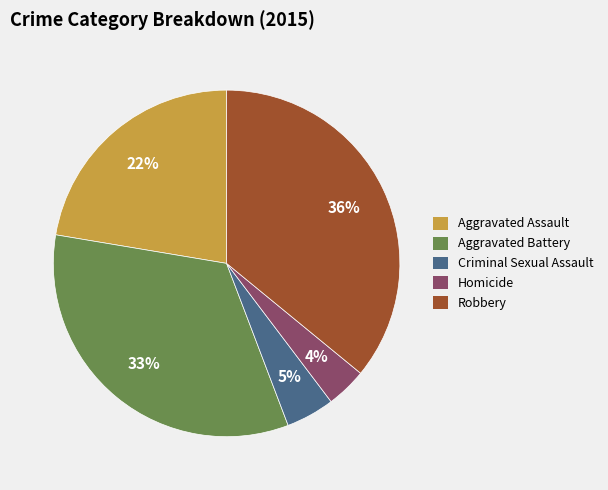

To the nearest percent, what percentage of the pie is Aggravated Assault?

22%